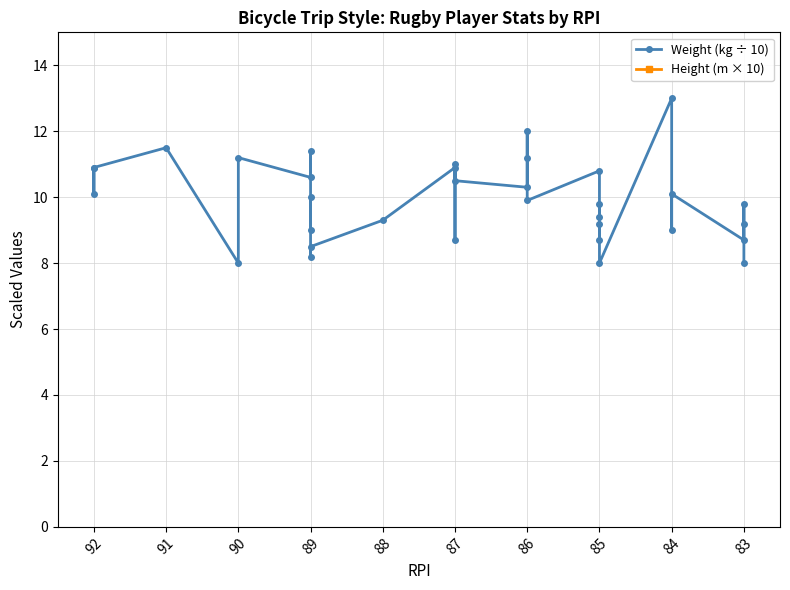

Rank the series by their maximum value, from lowest to highest.

Weight (kg ÷ 10), Height (m × 10)